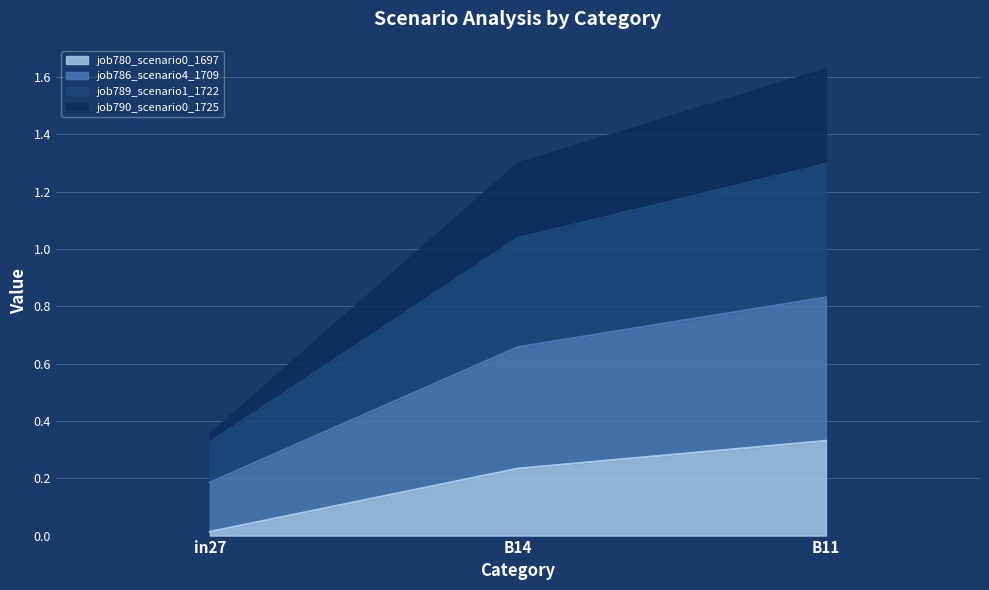

The job780_scenario0_1697 series shows 0.3 at B11. True or false?

True